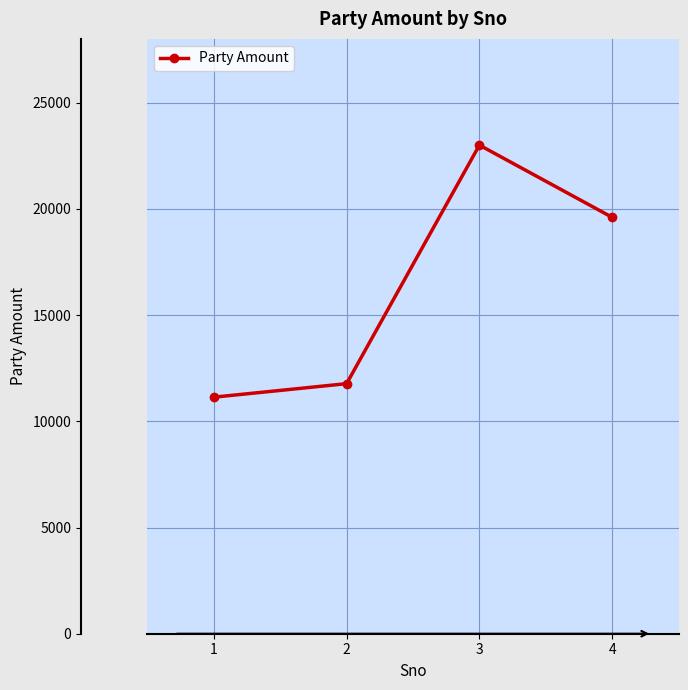

What is the difference between the maximum and minimum values?

11865